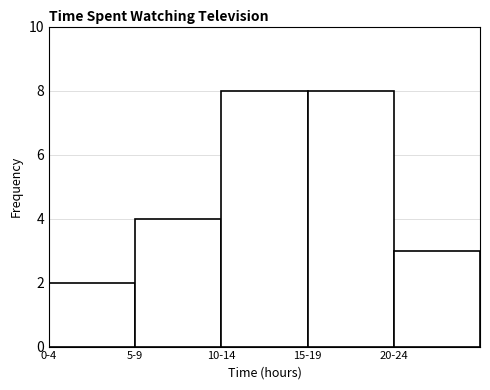

Reading left to right, list all the values displayed in this chart.

2	4	8	8	3